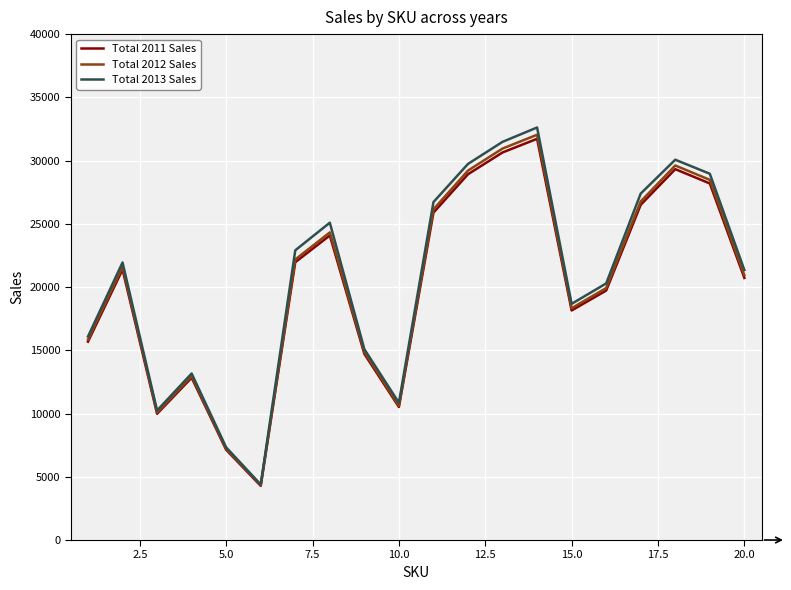

What is the minimum value shown in the chart?

4282